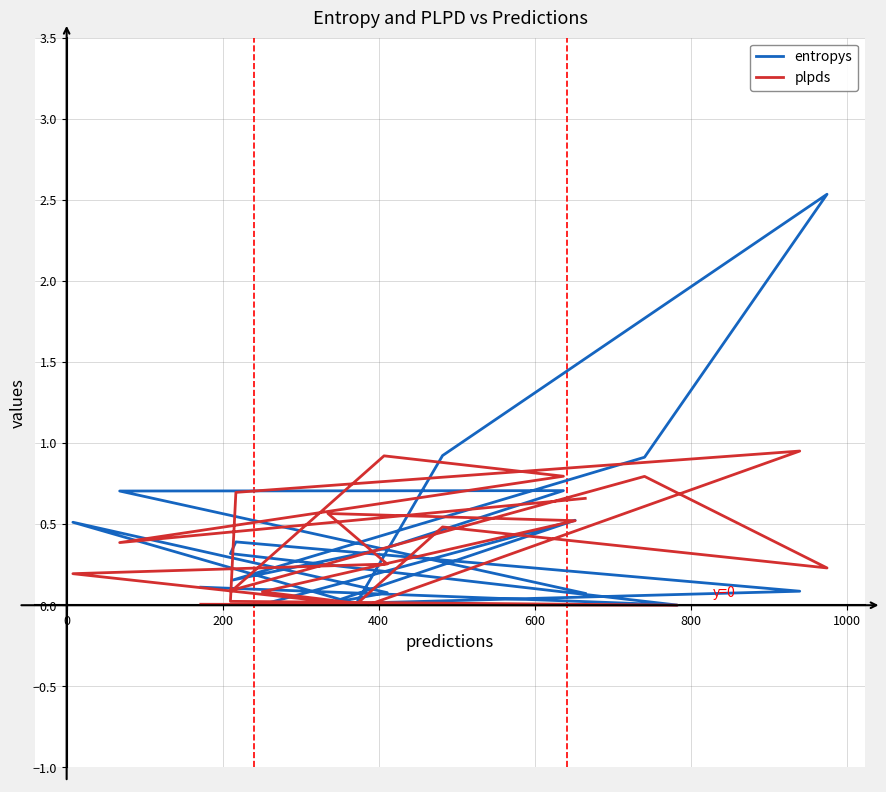

In plpds, how many points are lower than both neighbors (excluding endpoints)?

6